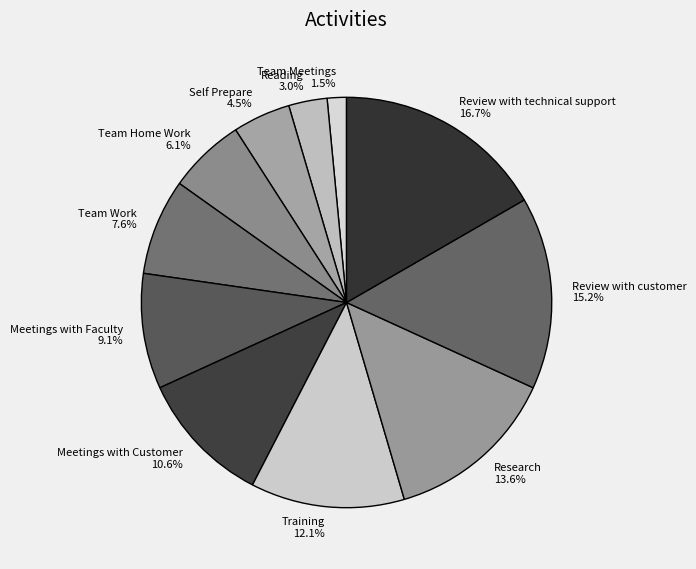

To the nearest percent, what portion does Reading represent?

3%